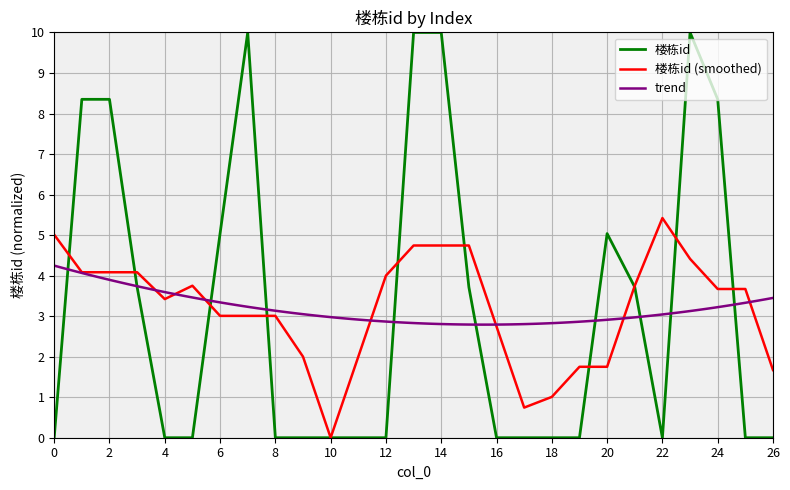

Rank the categories by value from lowest to highest.

4, 5, 9, 12, 22, 25, 10, 0, 26, 17, 19, 8, 16, 11, 18, 3, 21, 15, 6, 20, 24, 2, 1, 7, 14, 13, 23